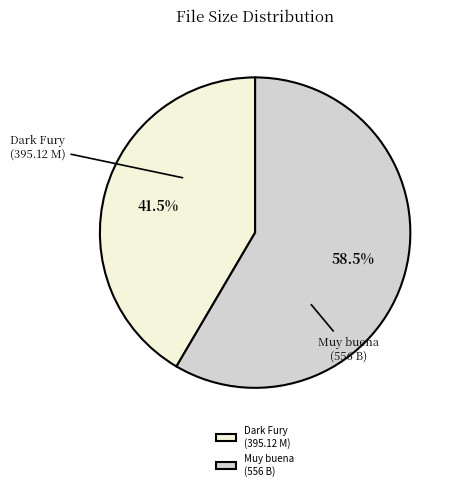

Rank the categories by value from highest to lowest.

Muy buena (556 B), Dark Fury (395.12 M)